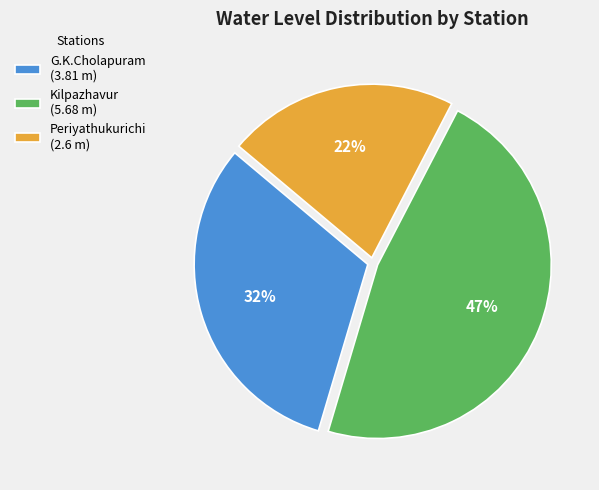

Combined, do Kilpazhavur (5.68 m) and G.K.Cholapuram (3.81 m) account for over 50%?

Yes